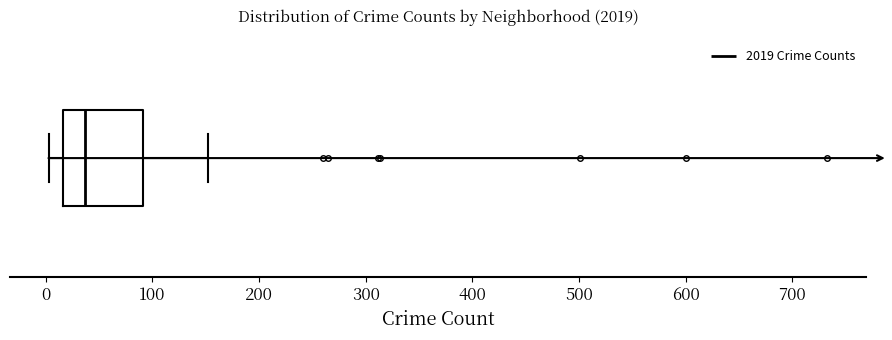

Read this box plot against the x-axis: the position of the median line, the range covered by the box, and the ends of both whiskers. The values are not printed on the chart, so give them approximately, as read against the axis.

median 40, box 20 to 90, whiskers 0 to 150